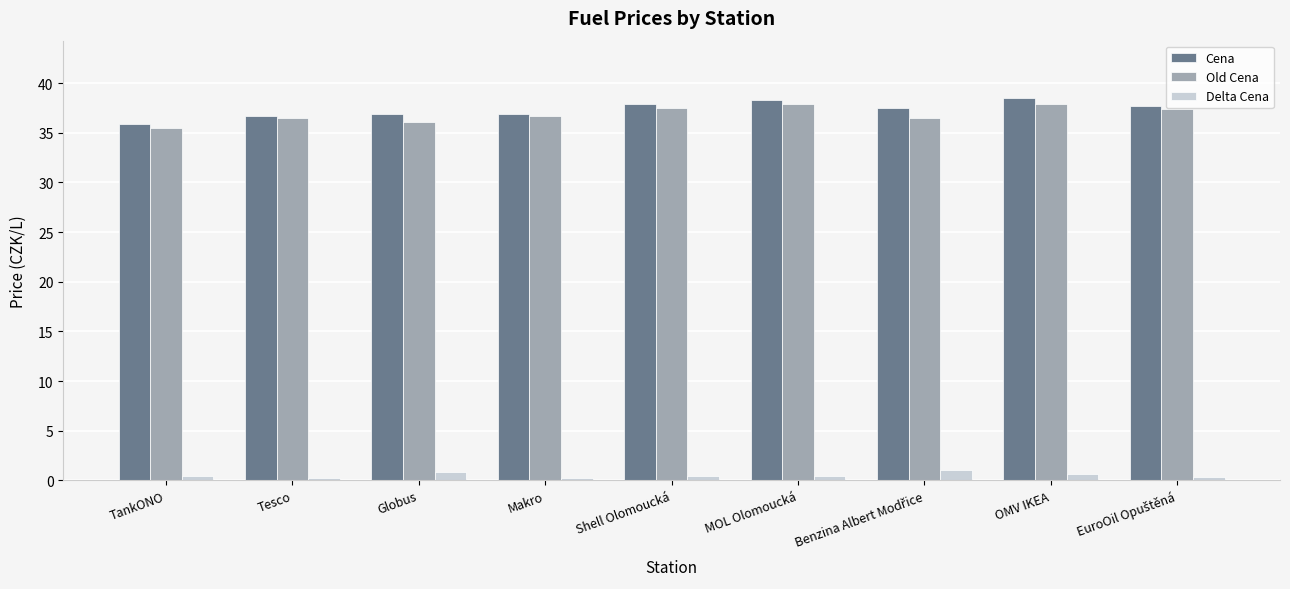

At how many categories does at least one series exceed 7?

9